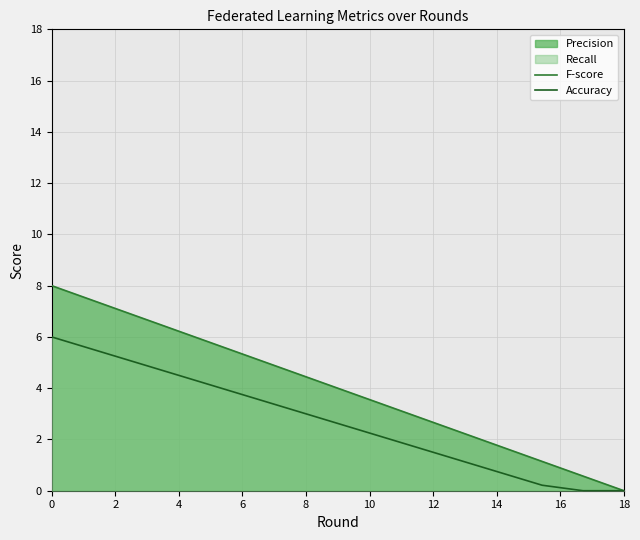

The value of F-score at 18 is 0.0. True or false?

True